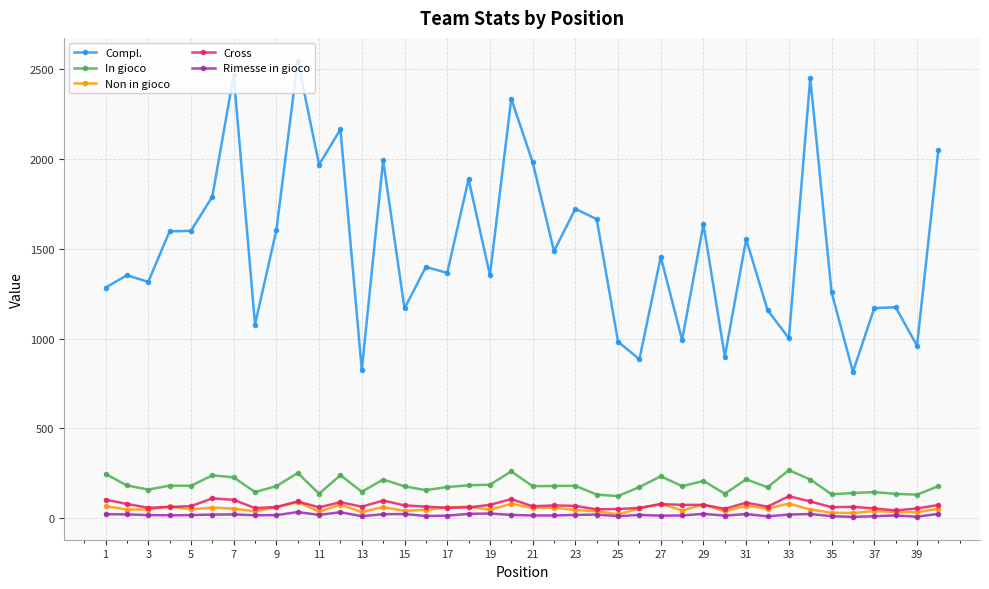

Does the chart have visible grid lines?

Yes